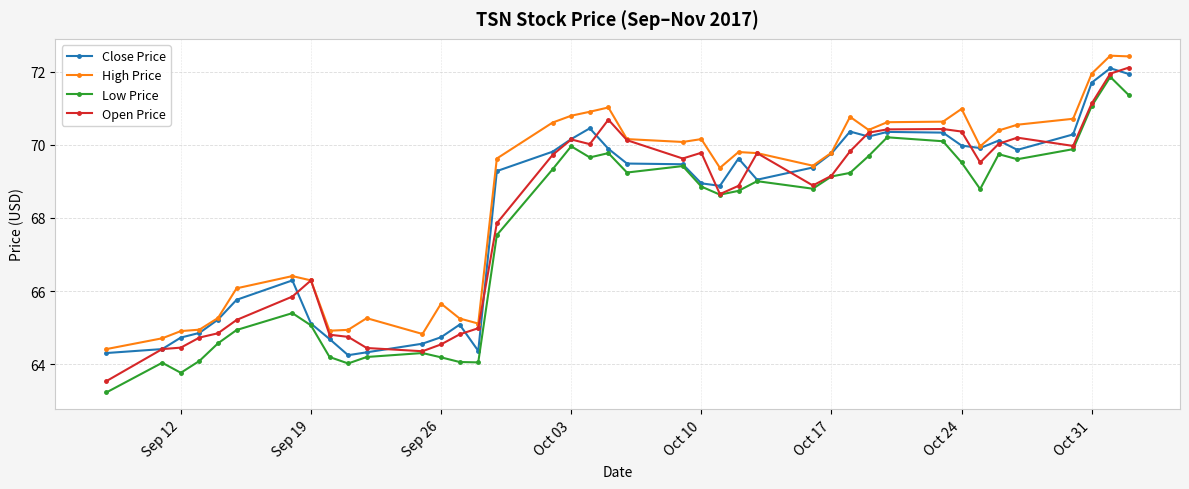

What is the minimum value shown in the chart?

63.2